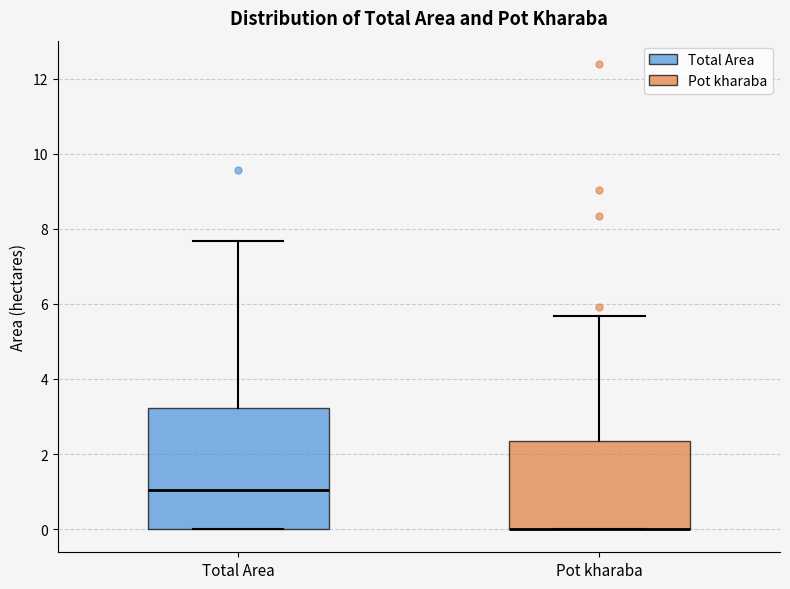

Where is the lower edge of the box for Total Area on the y-axis? The values are not printed on the chart, so give them approximately, as read against the axis.

0.0